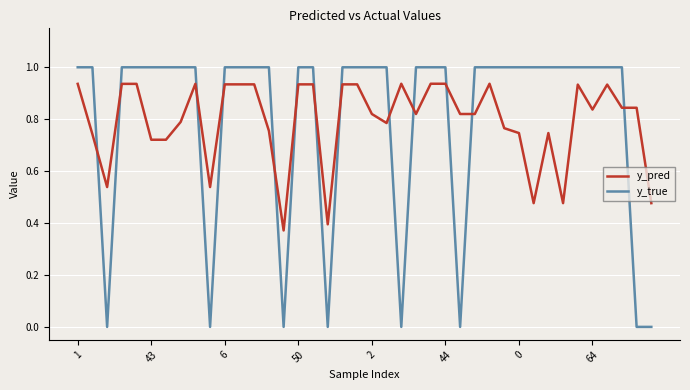

How many series are shown in this chart?

2